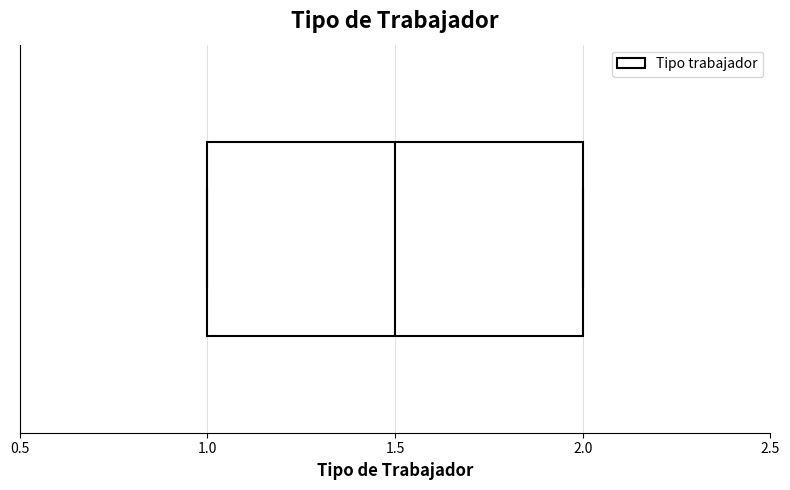

Read this box plot against the x-axis: the position of the median line, the range covered by the box, and the ends of both whiskers. The values are not printed on the chart, so give them approximately, as read against the axis.

median 1.5, box 1.0 to 2.0, whiskers 1.0 to 2.0